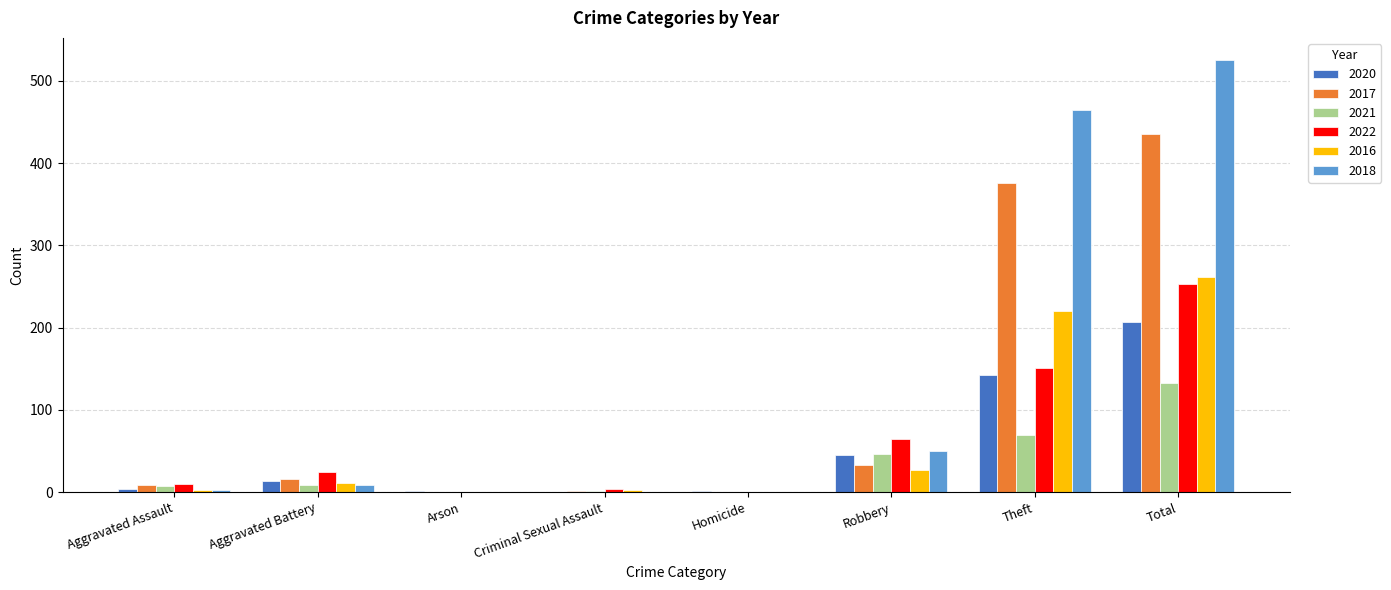

At which label does 2022 reach its peak?

Total